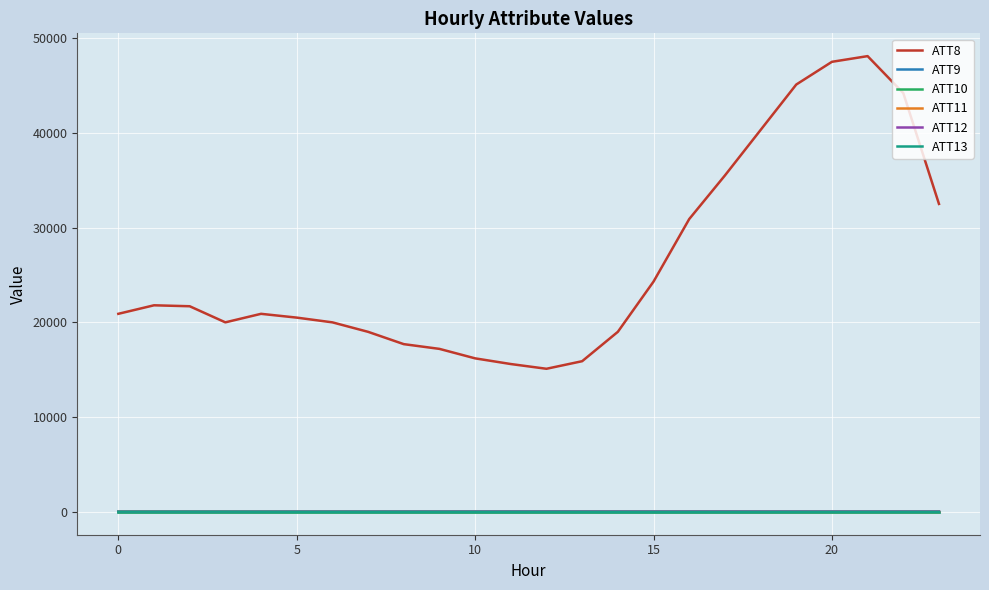

Does the chart display data point markers on the line(s)?

No